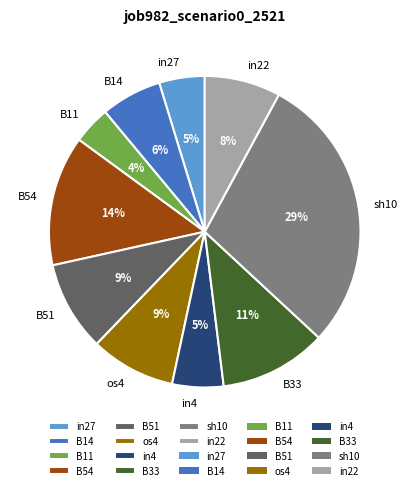

To the nearest percent, what portion does os4 represent?

9%